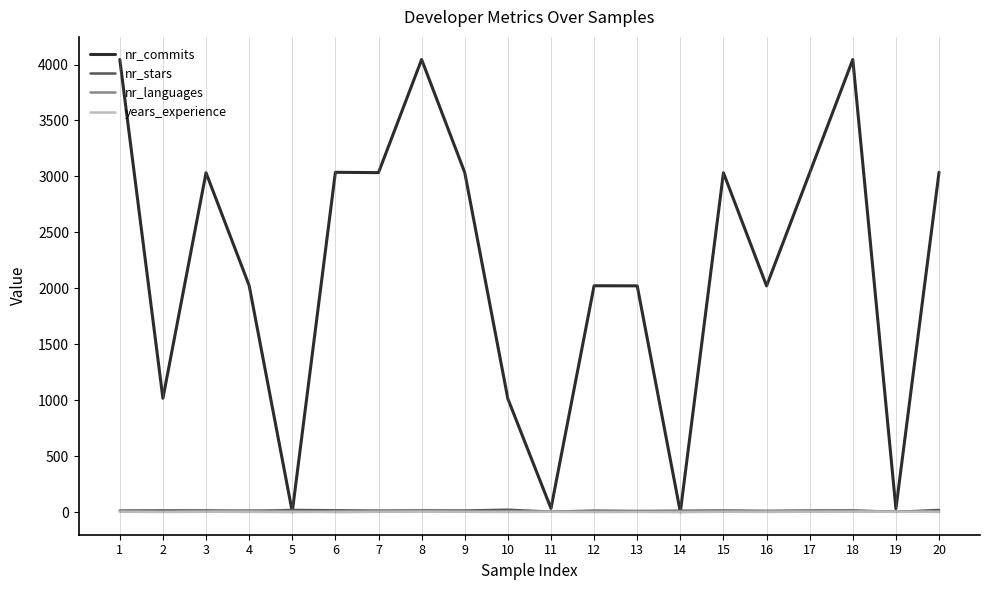

Which series has the largest range (max minus min)?

nr_commits